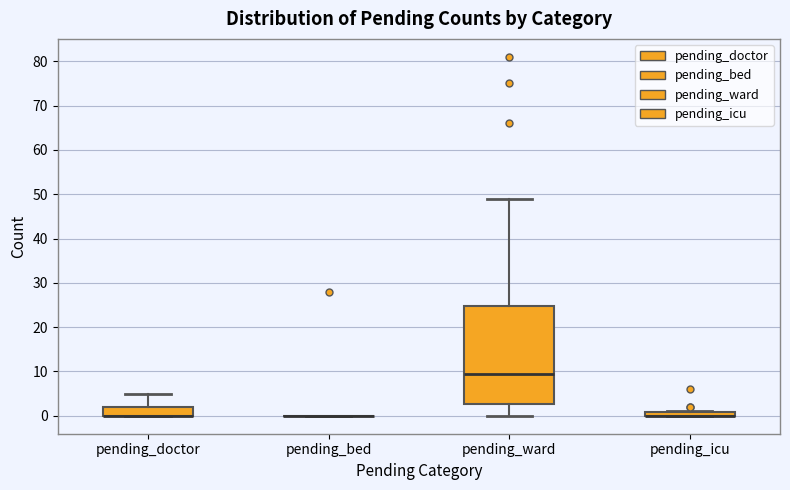

Which box is the tallest, from its lower edge to its upper edge?

pending_ward